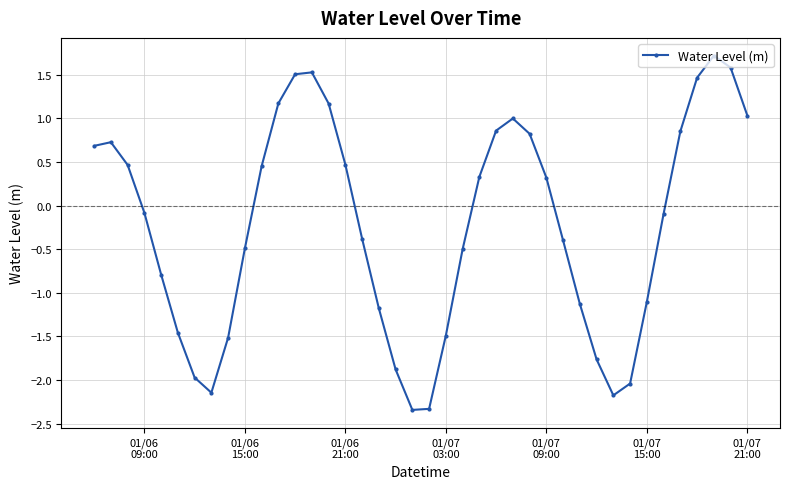

Does the chart display data point markers on the line(s)?

Yes